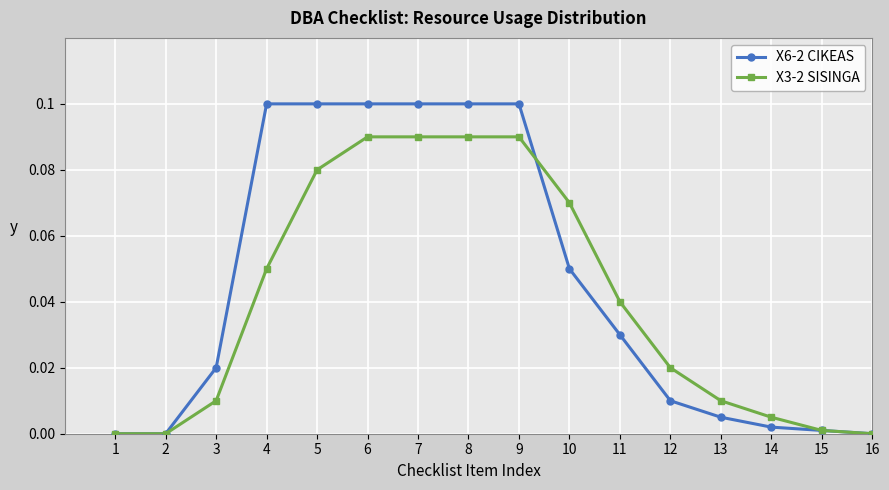

Which series changed the most between 8 and 11?

X6-2 CIKEAS